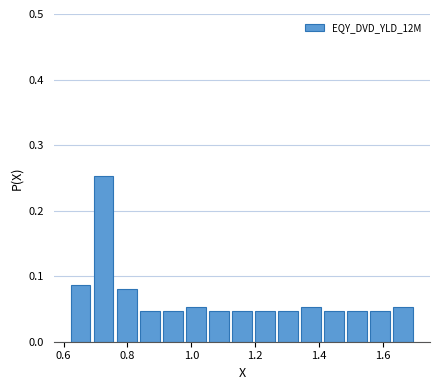

Read against the x-axis, roughly where is the centre of the tallest bar?

0.72